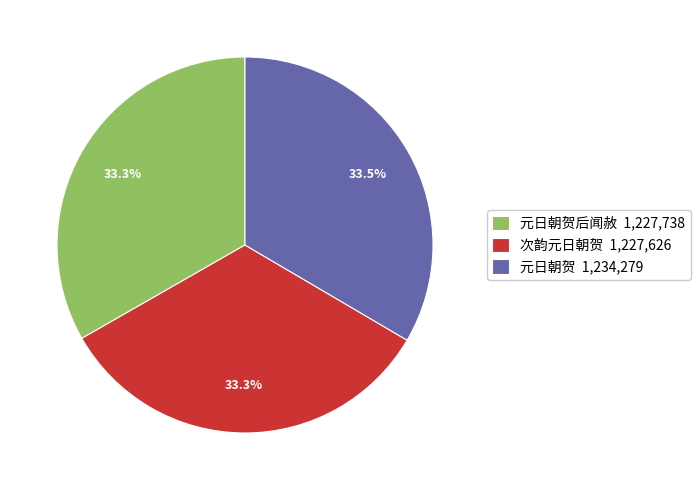

Is there any slice that represents more than half of the pie?

No